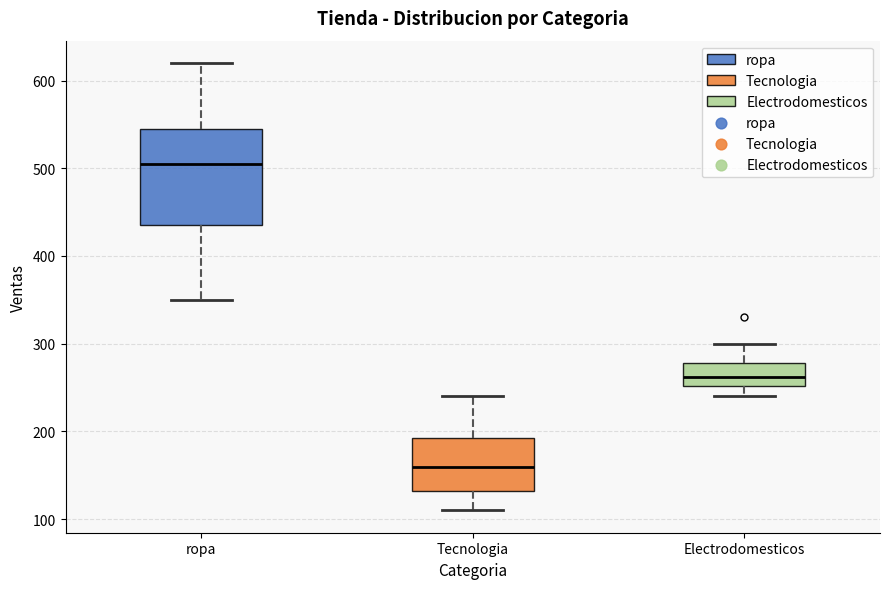

Where is the lower edge of the box for ropa on the y-axis? The values are not printed on the chart, so give them approximately, as read against the axis.

440